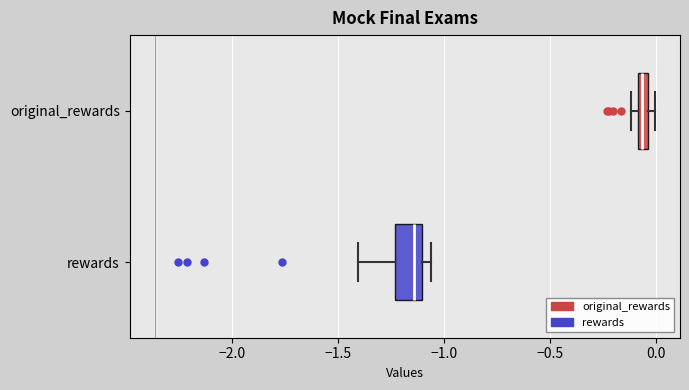

Which box's median line is the furthest to the right?

original_rewards